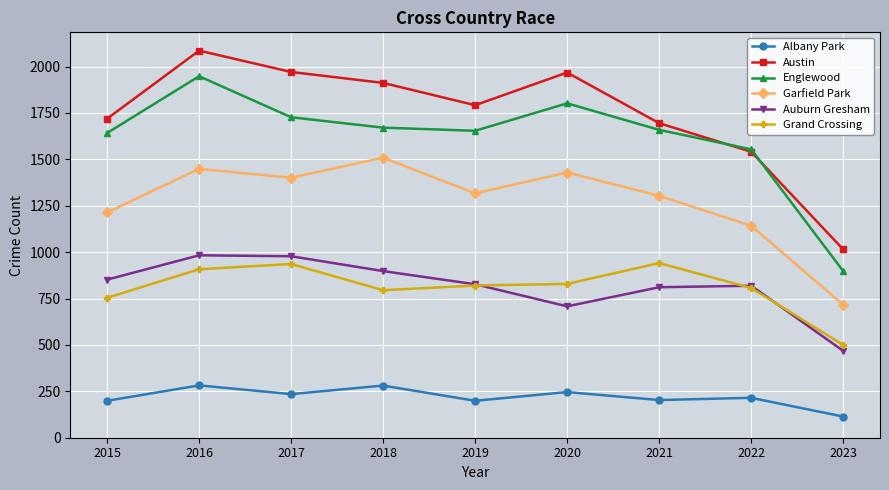

Which series changed the most between 2018 and 2019?

Garfield Park